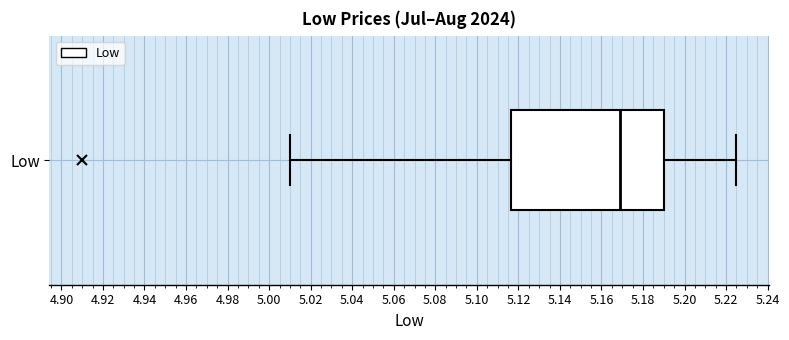

Read this box plot against the x-axis: the position of the median line, the range covered by the box, and the ends of both whiskers. The values are not printed on the chart, so give them approximately, as read against the axis.

median 5.168, box 5.116 to 5.190, whiskers 5.010 to 5.224